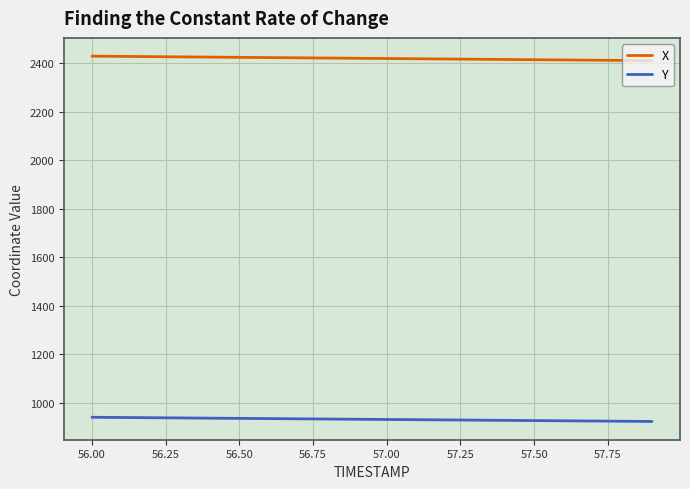

Does the chart have visible grid lines?

Yes